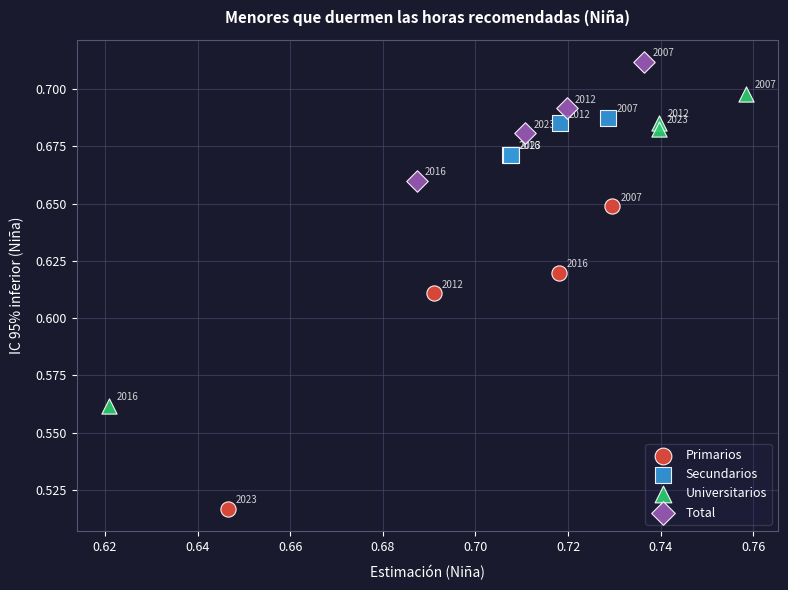

Which series reaches the maximum Y coordinate?

Total